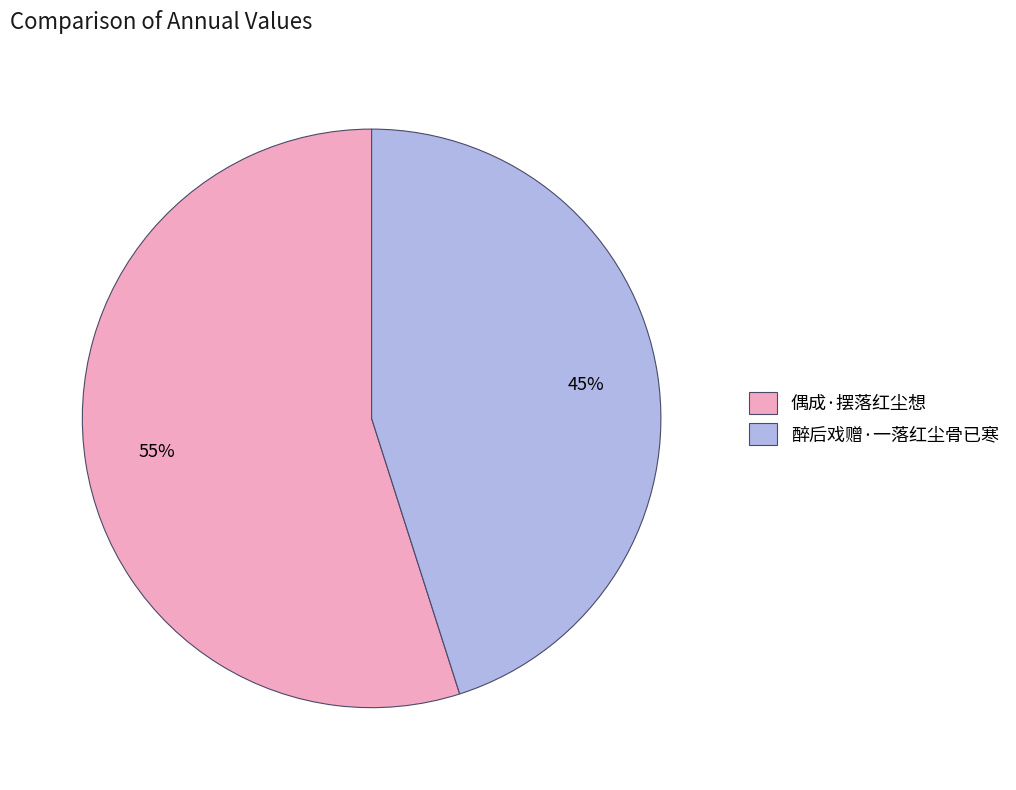

Does any single category account for the majority?

Yes